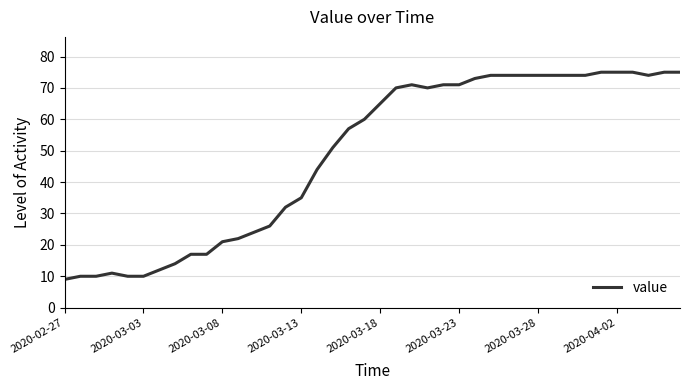

What is the minimum value shown in the chart?

9